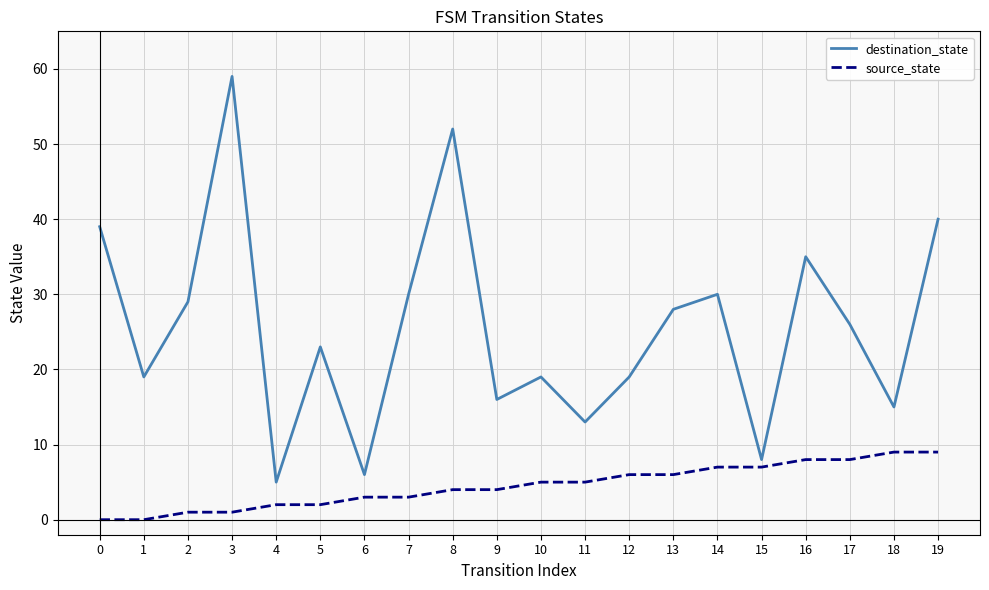

List the series in order of their peak value, lowest first.

source_state, destination_state